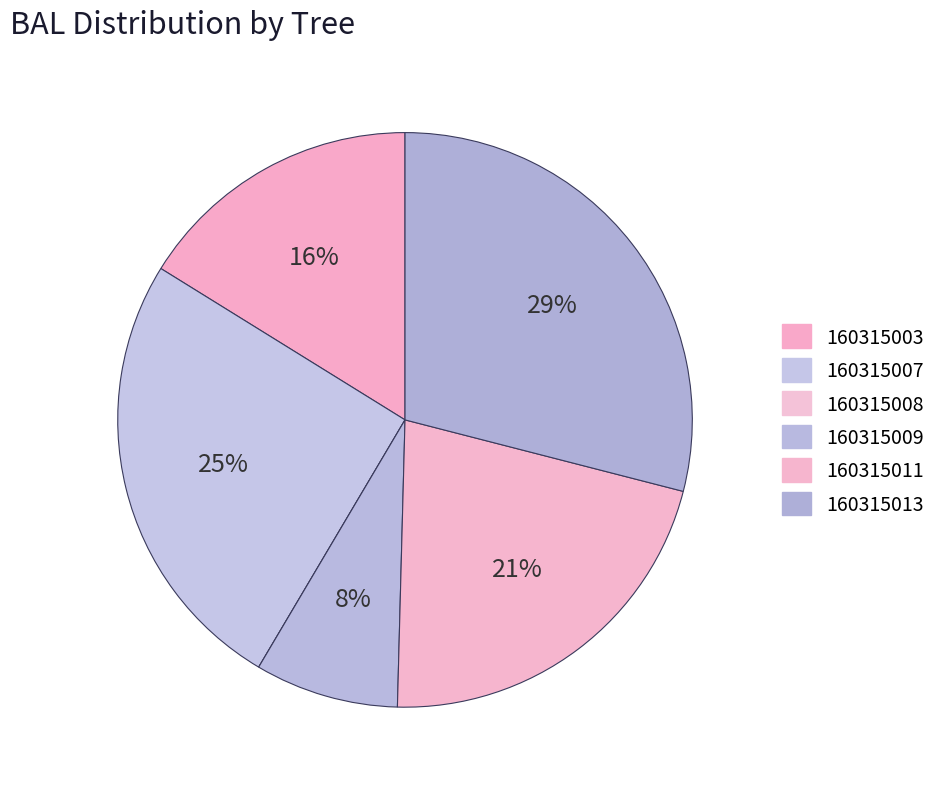

Which slice is the largest?

160315013